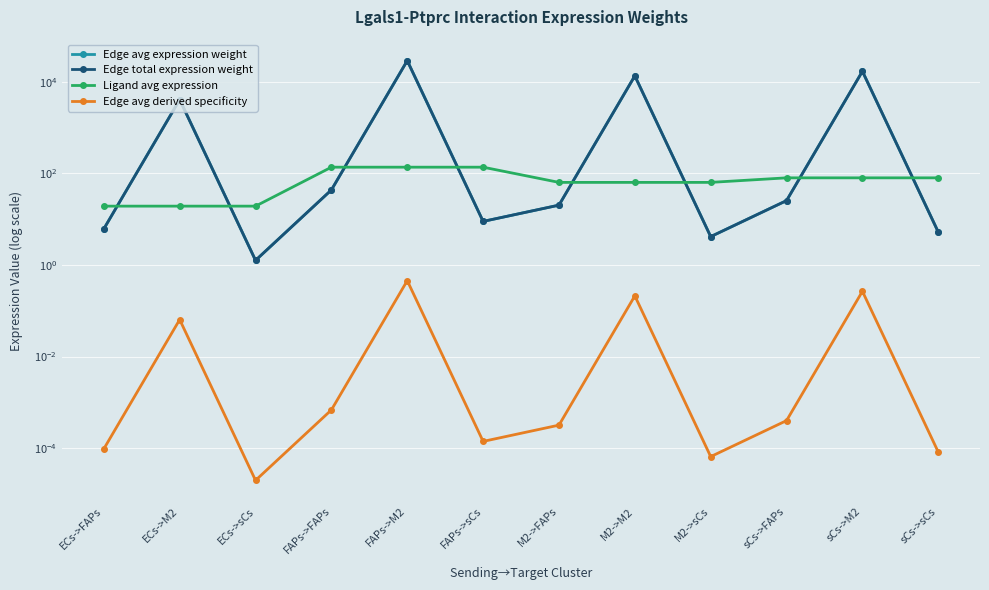

How many interior local peaks does the Edge total expression weight series have?

4